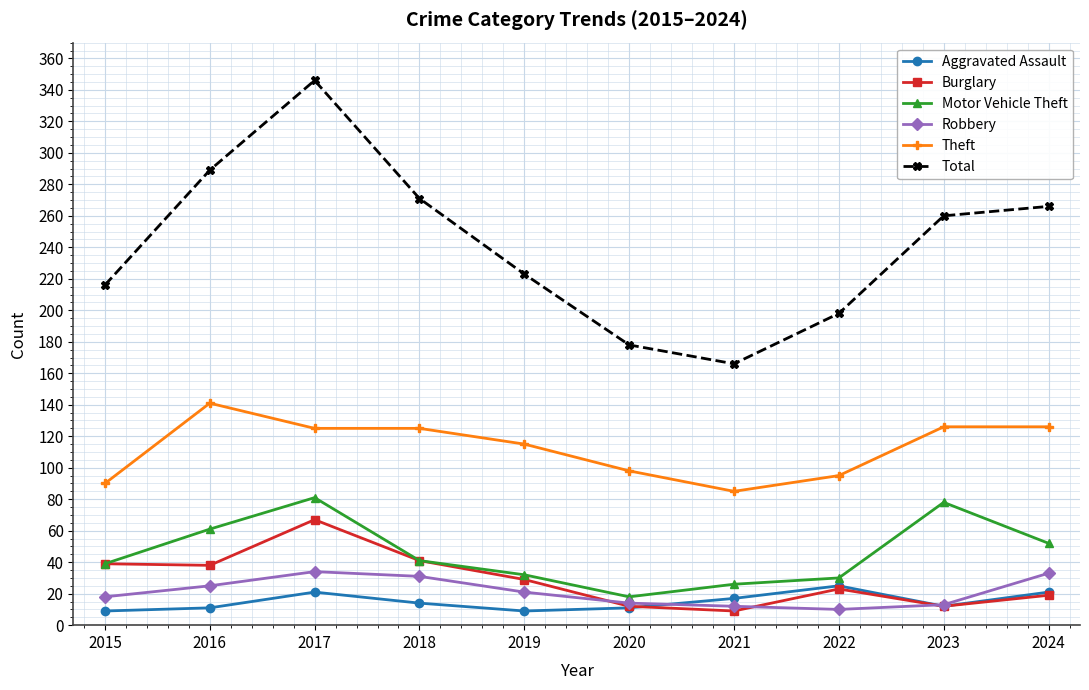

The value of Burglary at 2020 is 12. True or false?

True